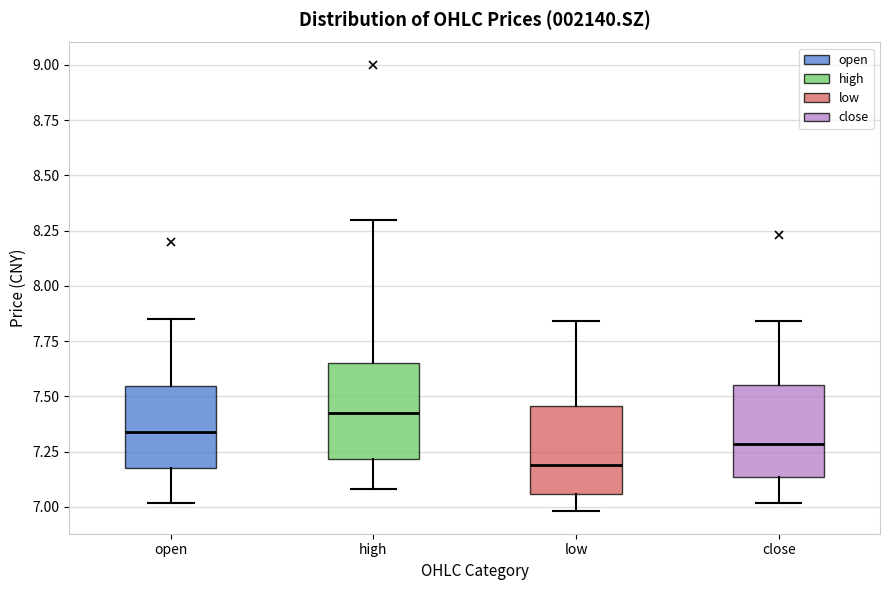

Which box's median line is the lowest?

low